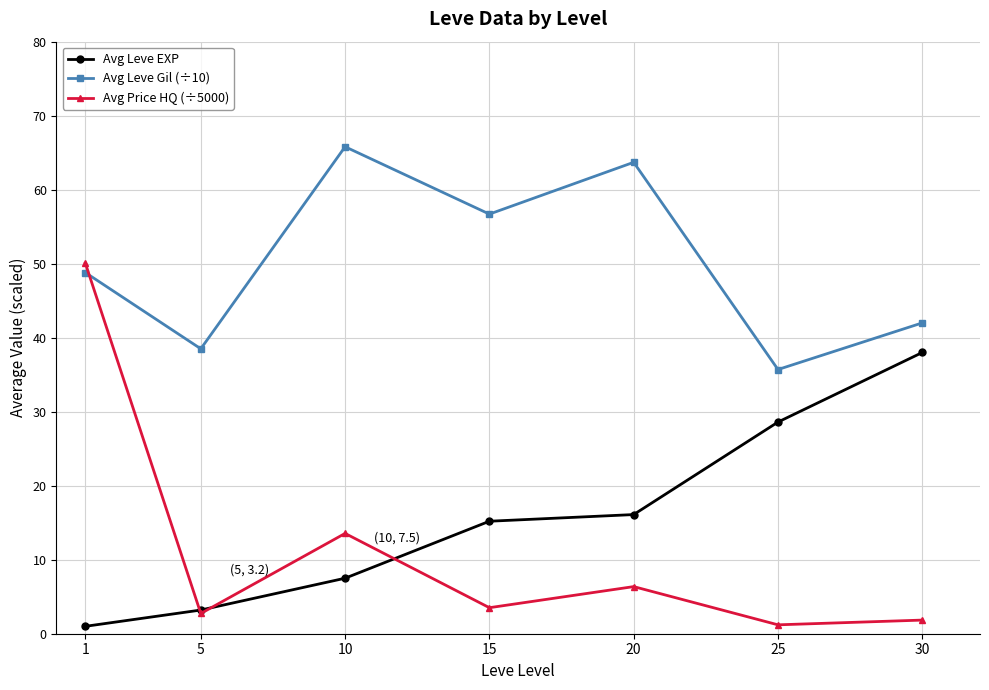

Reading left to right, what are all the values shown in this chart?

Avg Leve EXP: 1=1.0	5=3.2	10=7.5	15=15.2	20=16.1	25=28.6	30=38.0
Avg Leve Gil (÷10): 1=48.8	5=38.5	10=65.8	15=56.7	20=63.7	25=35.7	30=42.0
Avg Price HQ (÷5000): 1=50.1	5=2.7	10=13.6	15=3.5	20=6.4	25=1.2	30=1.8